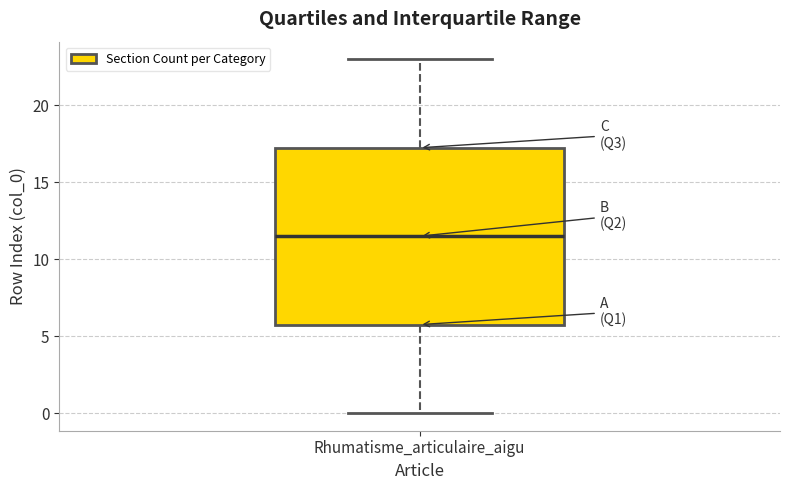

Where is the upper edge of the box for Rhumatisme_articulaire_aigu on the y-axis? The values are not printed on the chart, so give them approximately, as read against the axis.

17.5